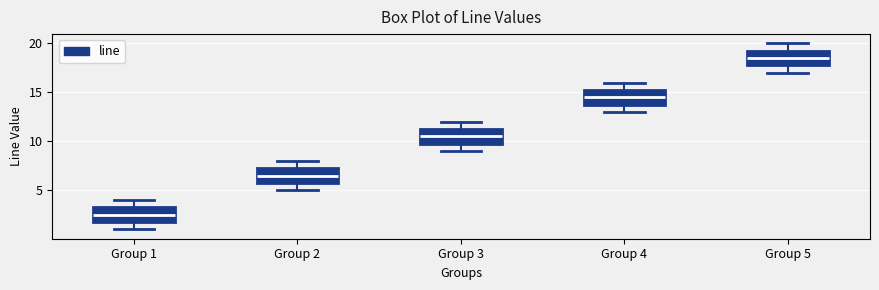

Where does the lower whisker of the box for Group 2 end on the y-axis? The values are not printed on the chart, so give them approximately, as read against the axis.

5.0